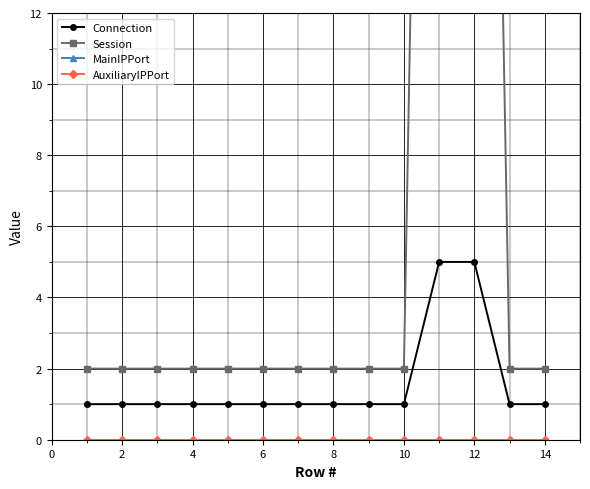

How many series are shown in this chart?

4